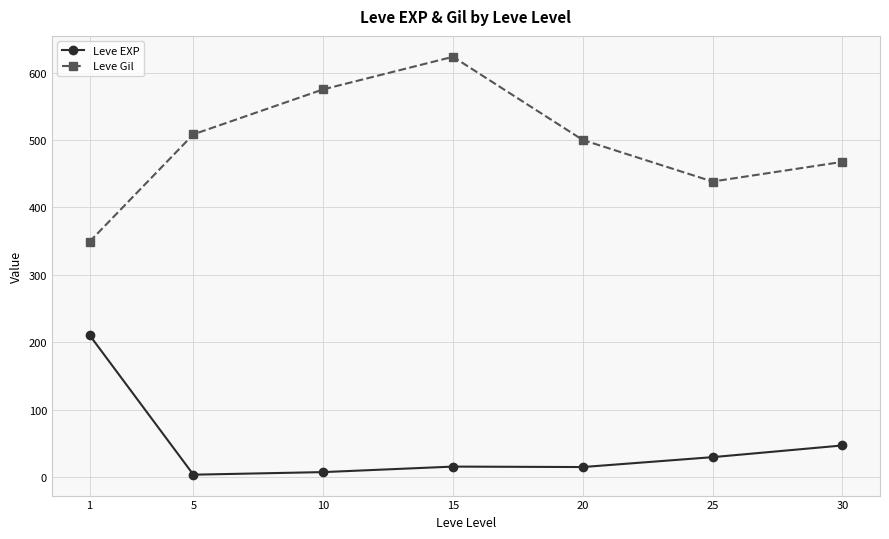

Where does the Leve EXP series first go above 15?

1